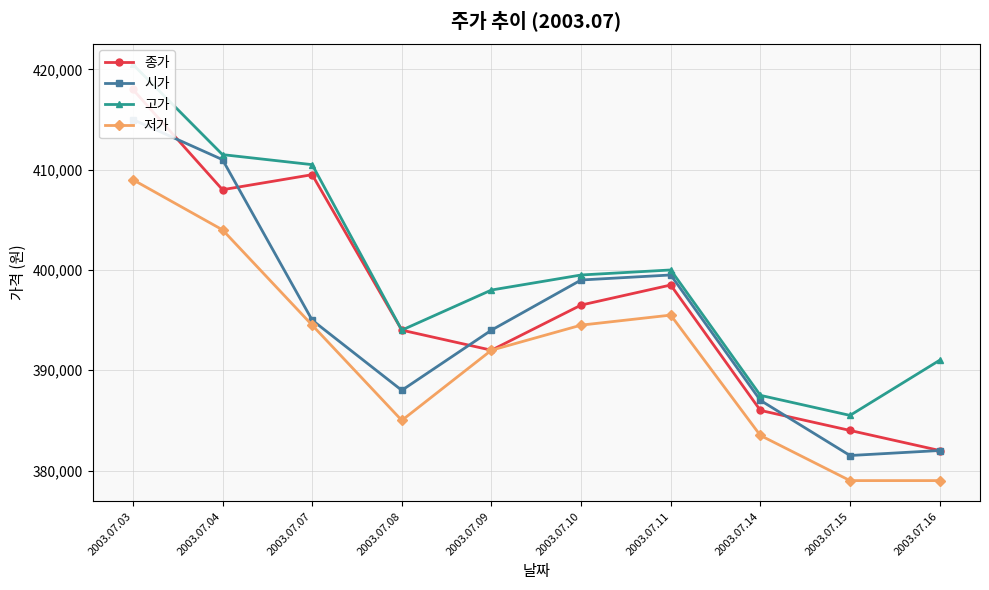

How many data points in 시가 are less than 395000?

5